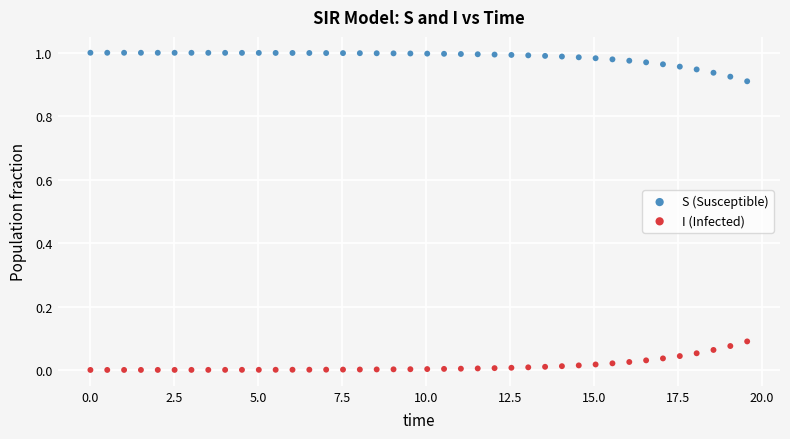

Which series contains the lowest Y value?

I (Infected)